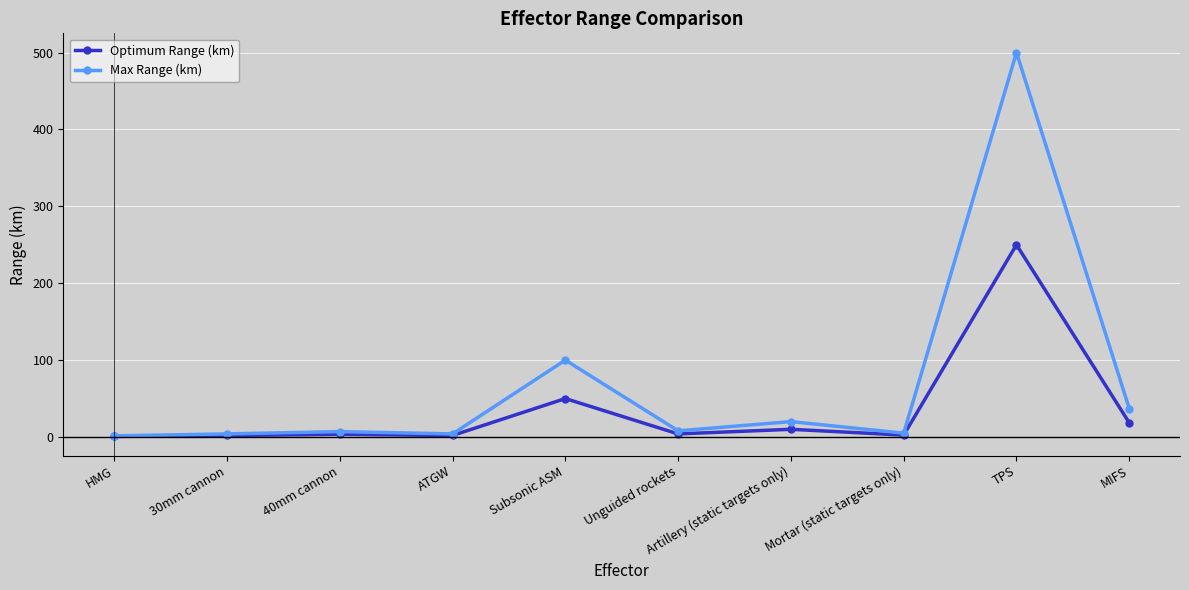

Which series has the widest spread of values?

Max Range (km)